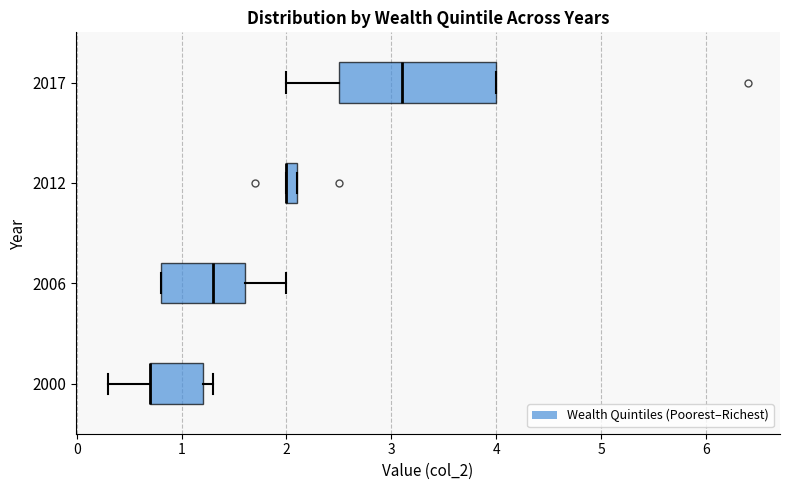

Comparing the boxes themselves (not the whiskers), which one is the widest?

2017